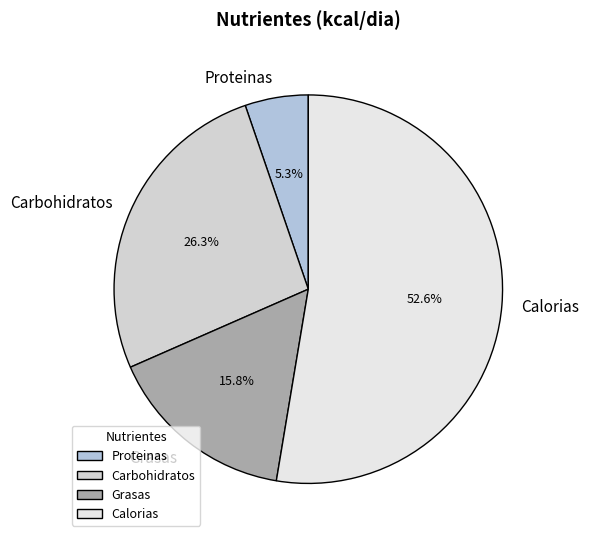

What is the smallest slice in the pie chart?

Proteinas